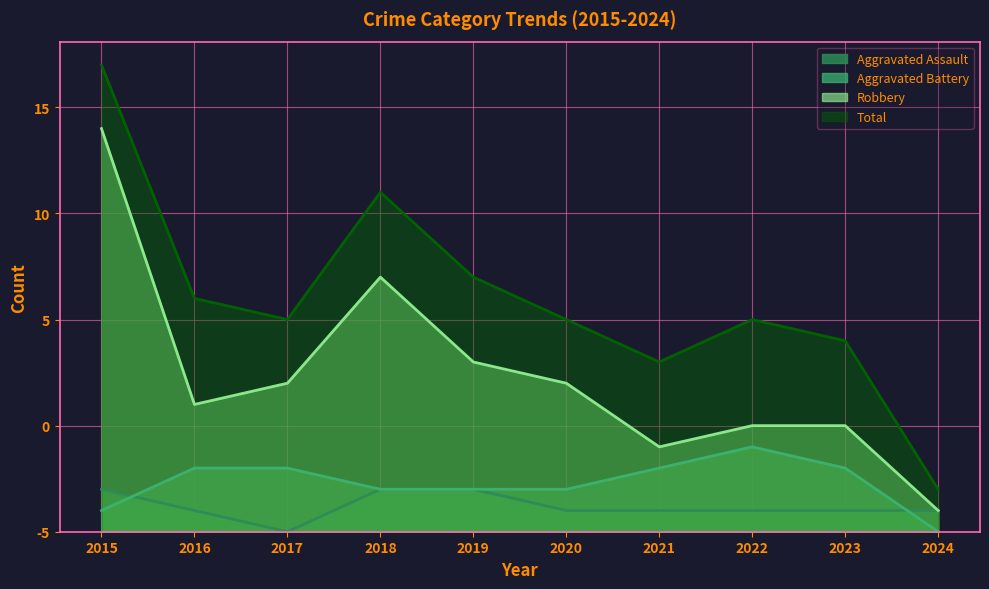

At which label does Total reach its peak?

2015